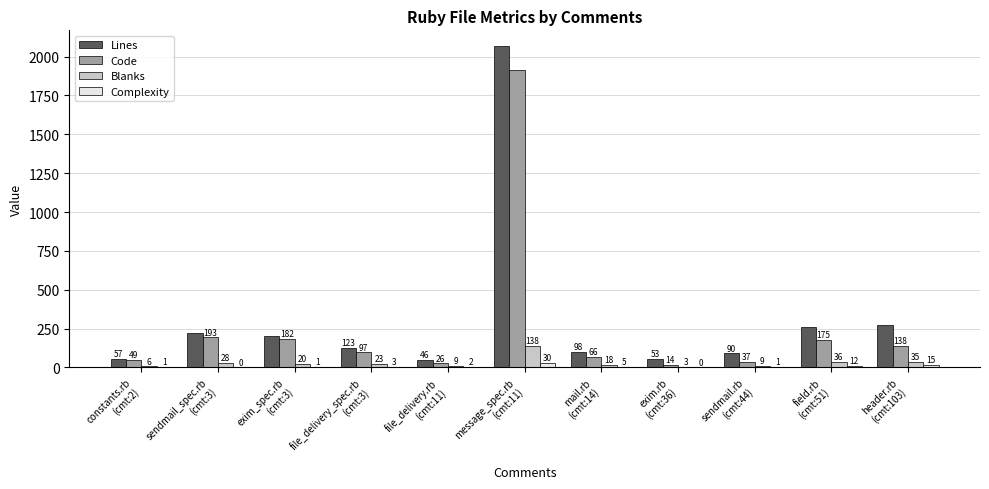

What is the sum of all Lines values?

3500